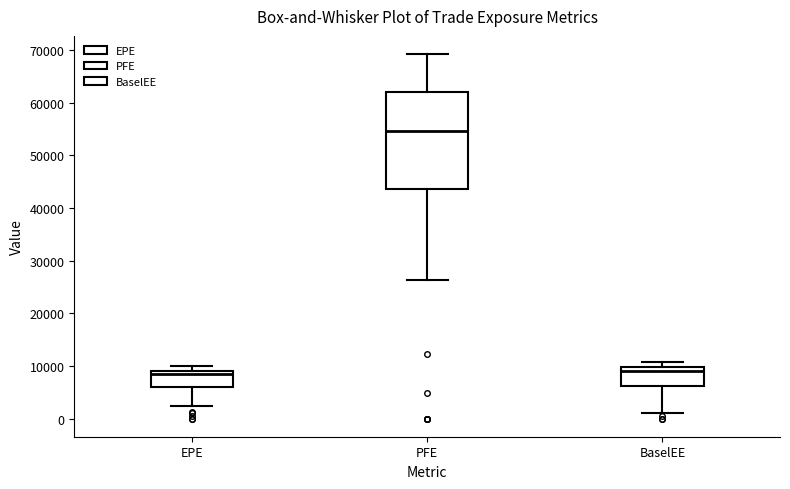

Which box has the highest median line?

PFE